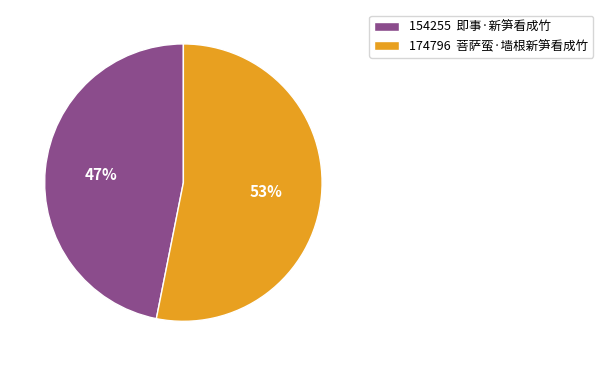

What percentage is the 174796 菩萨蛮·墙根新笋看成竹 slice, to the nearest percent?

53%